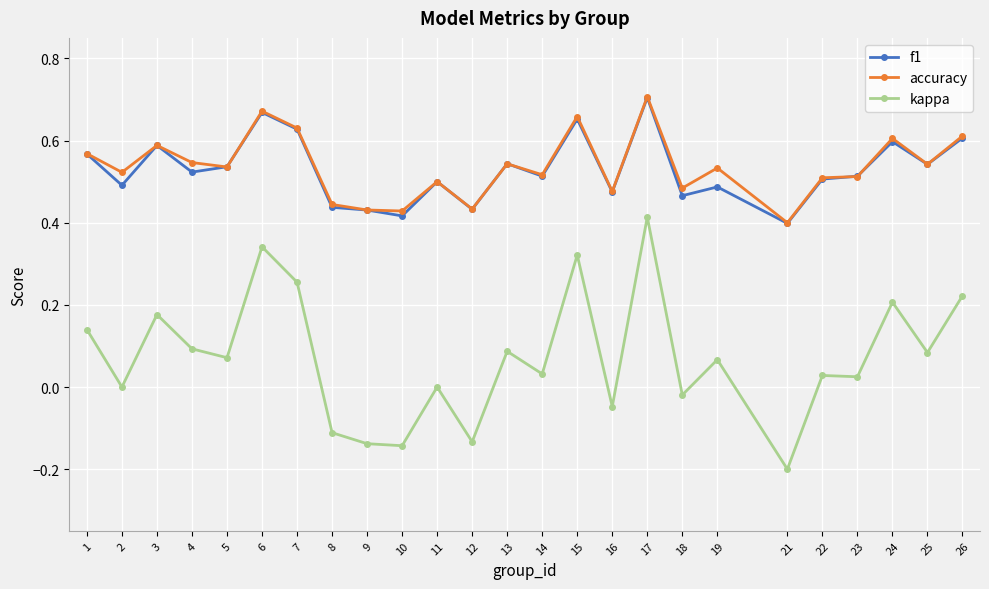

Is it true that kappa equals -0.0 at 18?

True